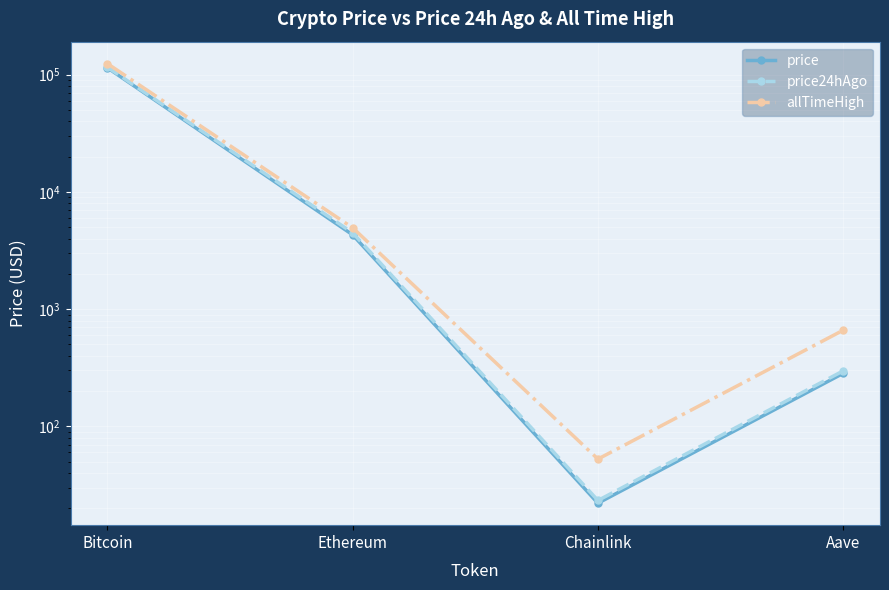

What is the sum of the price24hAgo values at Chainlink and Bitcoin?

115695.4